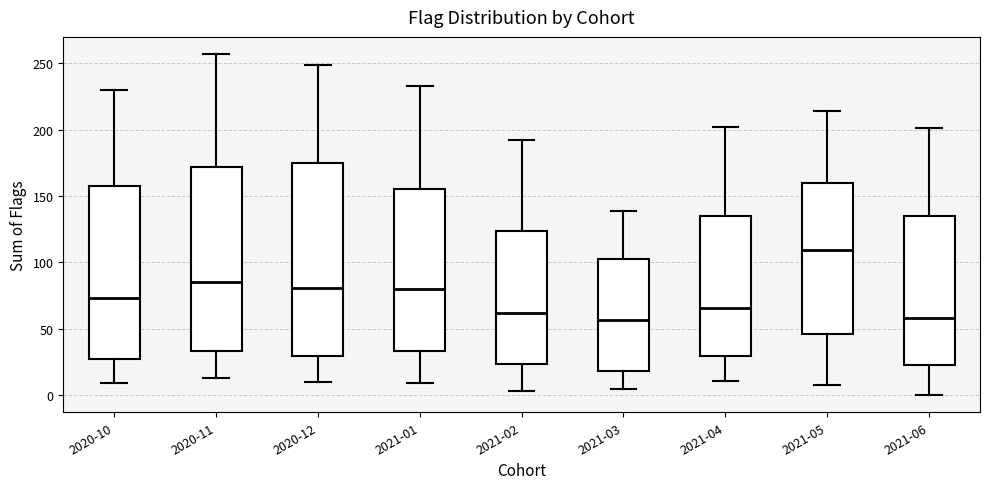

Comparing the boxes themselves (not the whiskers), which one is the tallest?

2020-12